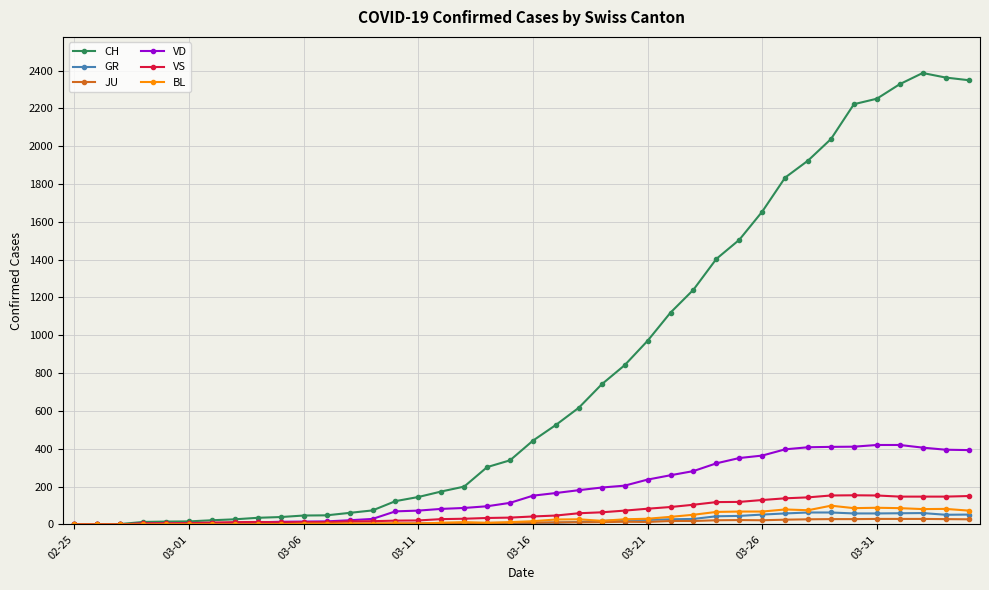

Rank the series by their maximum value, from lowest to highest.

JU, GR, BL, VS, VD, CH